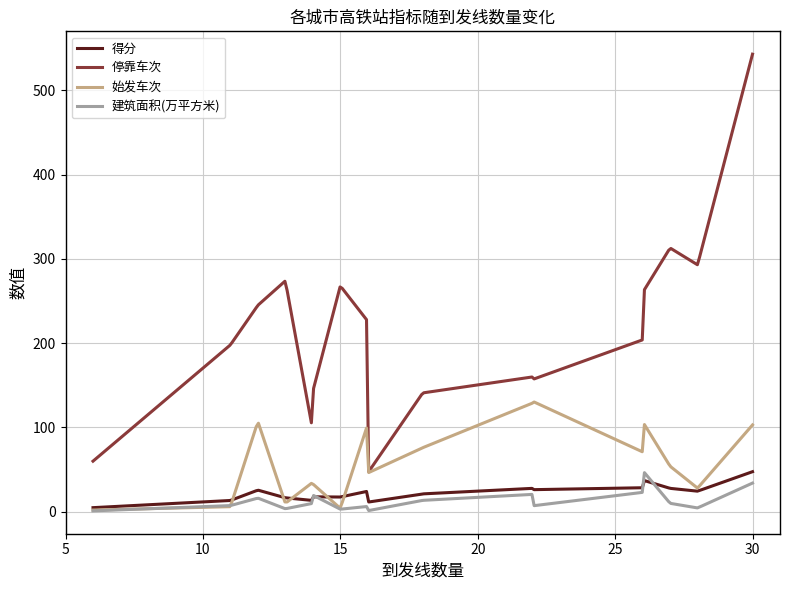

What are all the series names shown in the legend?

得分, 停靠车次, 始发车次, 建筑面积(万平方米)